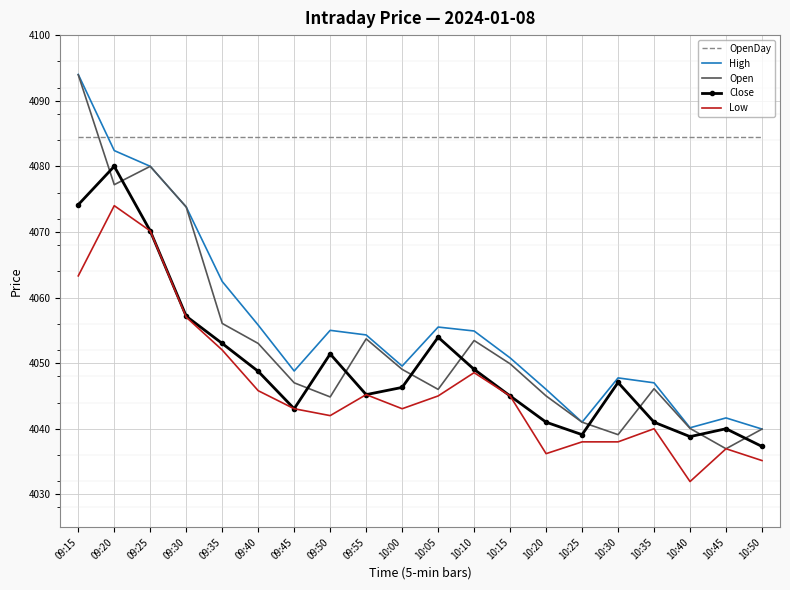

What is the sum of all Close values?

81001.4